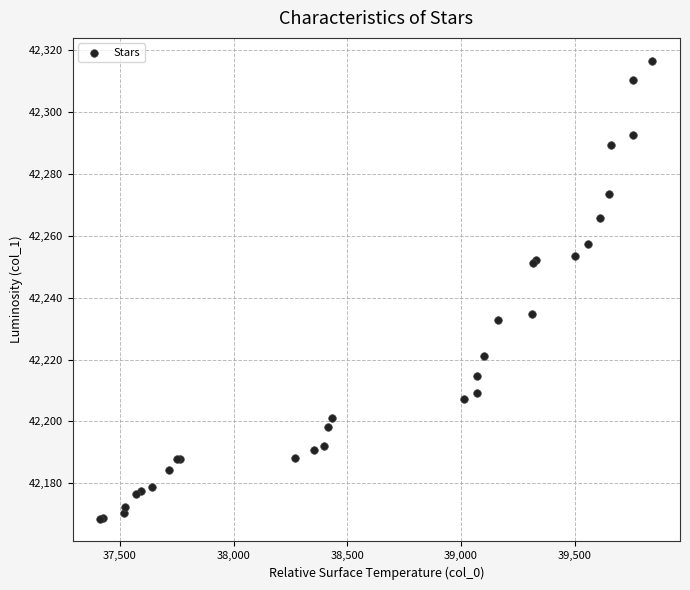

What Y value in the scatter plot is closest to 42242?

42234.8